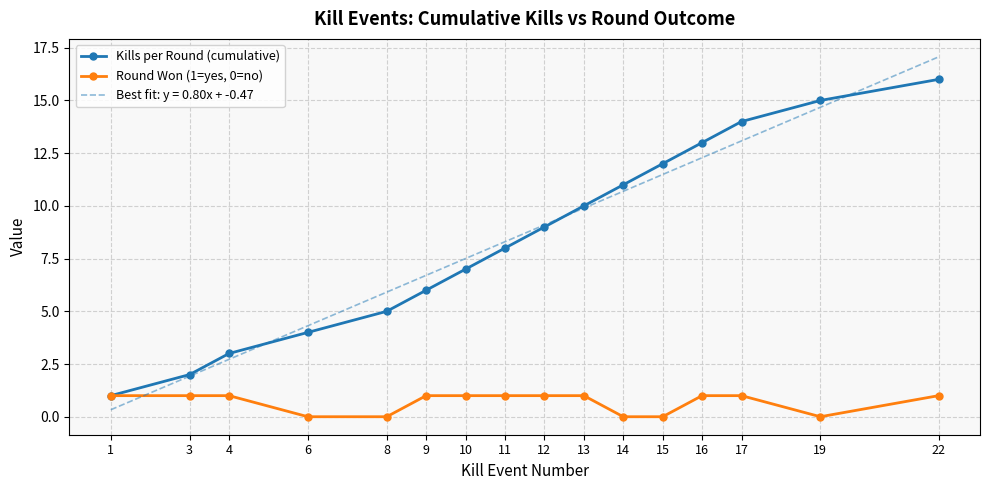

True or false: Round Won (1=yes, 0=no) and Kills per Round (cumulative) cross at least once.

False